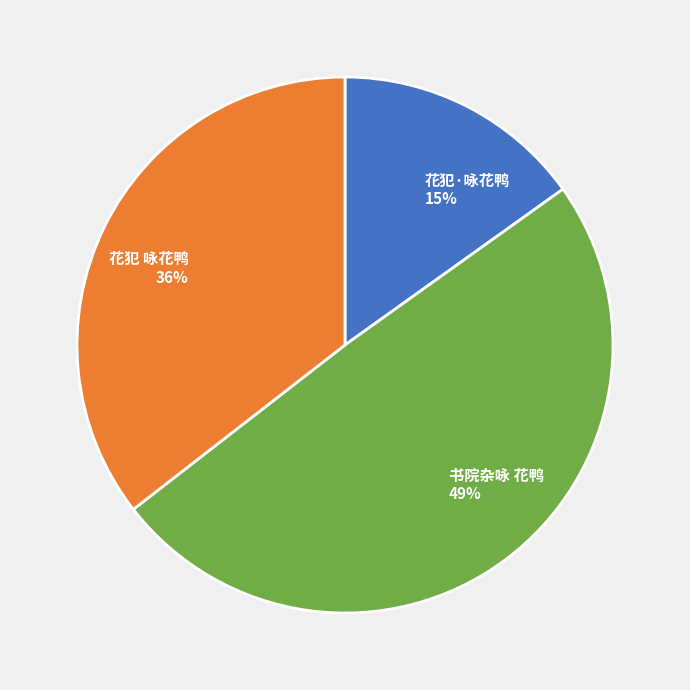

The 花犯·咏花鸭 slice represents 15% of the pie. True or false?

True